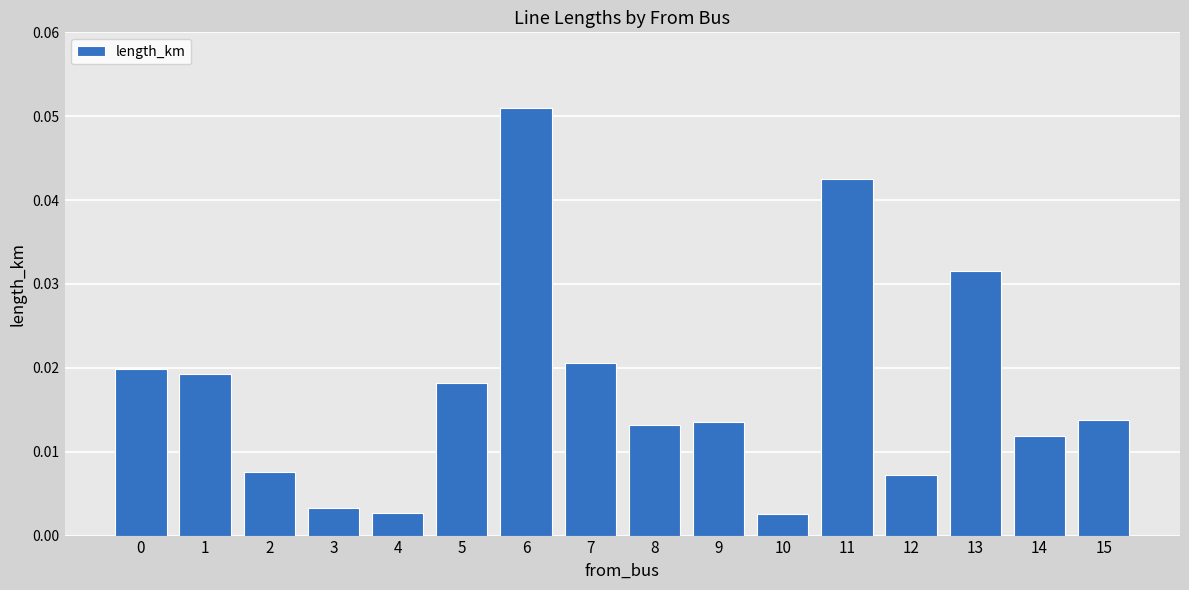

Are the bars horizontal?

No